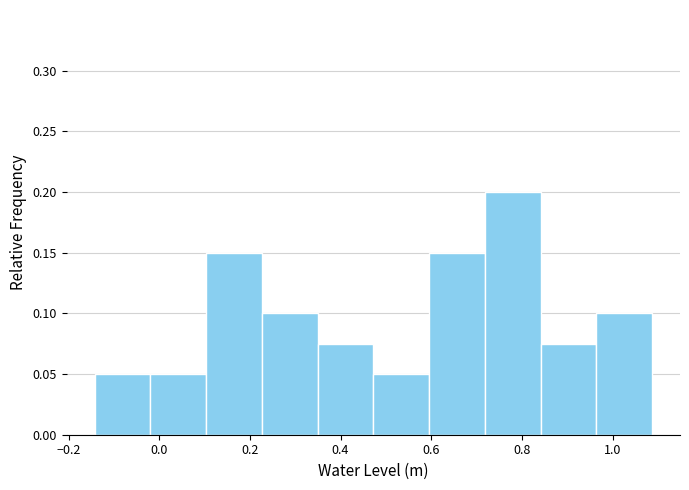

Reading left to right, transcribe this chart: for each bar, give the range it covers on the x-axis and its height. Neither the bar edges nor the heights are printed on the chart, so give them approximately, as read against the axes.

-0.14 to -0.02: 0.050
-0.02 to 0.10: 0.050
0.10 to 0.22: 0.150
0.22 to 0.34: 0.100
0.34 to 0.48: 0.075
0.48 to 0.60: 0.050
0.60 to 0.72: 0.150
0.72 to 0.84: 0.200
0.84 to 0.96: 0.075
0.96 to 1.08: 0.100